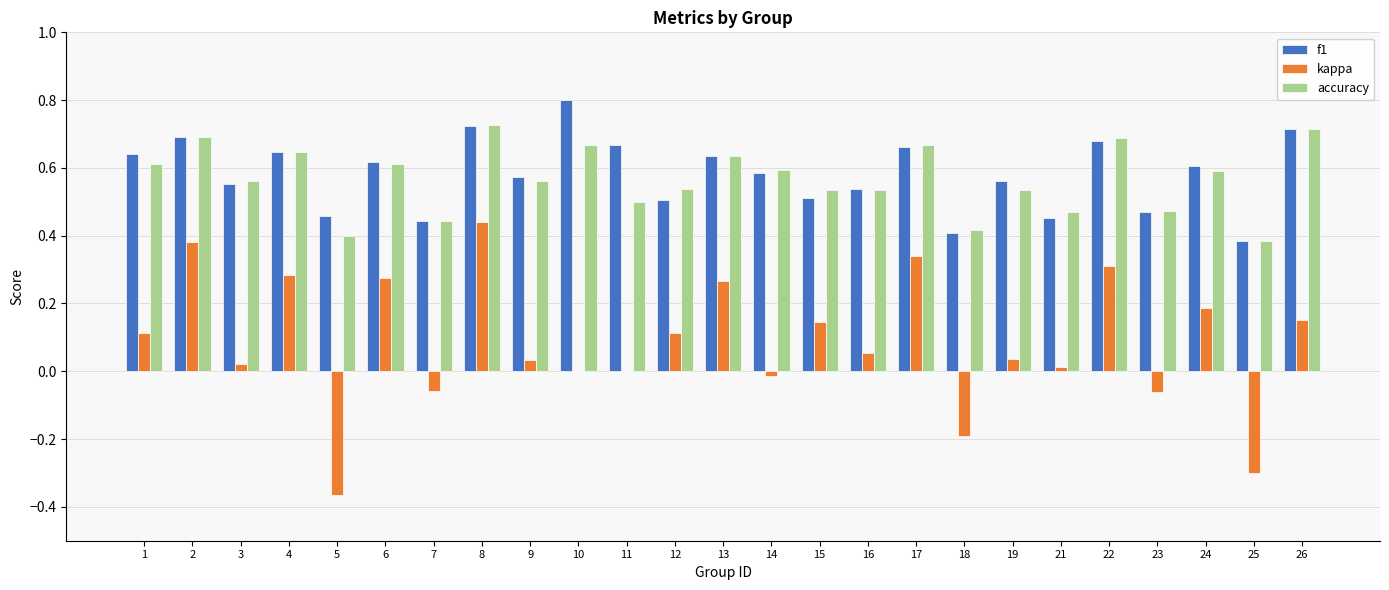

Is it true that f1 equals 0.6 at 3?

True